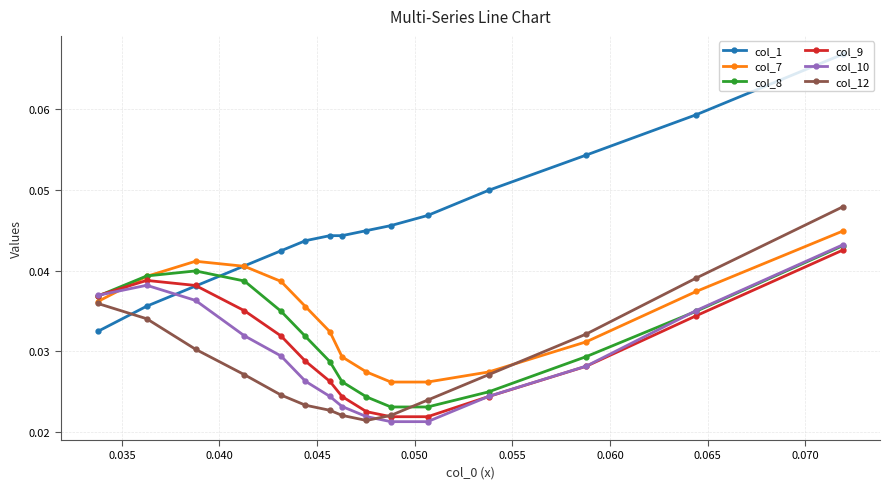

How many times do col_1 and col_12 cross each other?

1